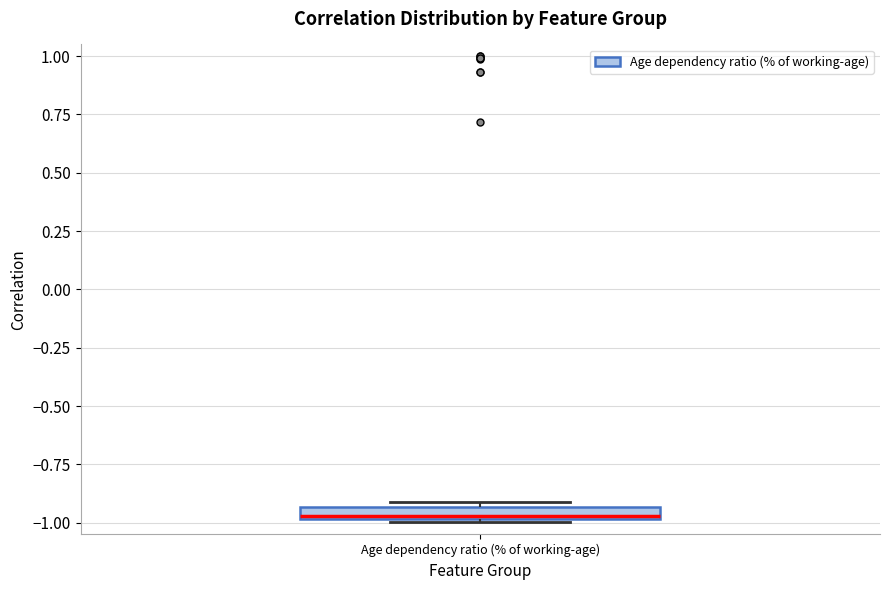

Where is the lower edge of the box for Age dependency ratio (% of working-age) on the y-axis? The values are not printed on the chart, so give them approximately, as read against the axis.

-1.00